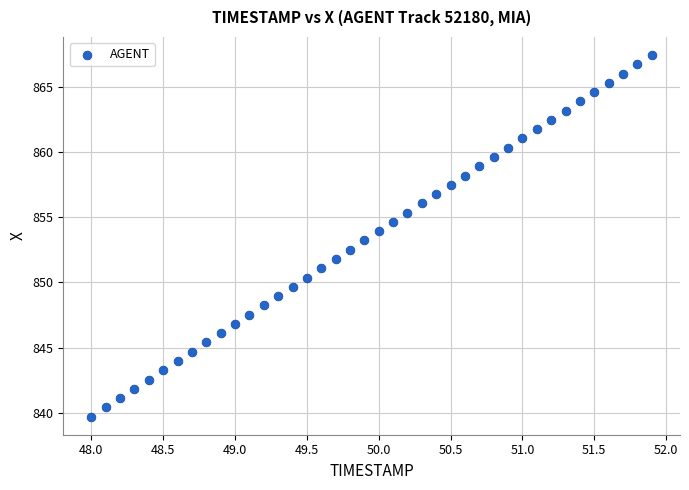

What is the range of Y values (max minus min)?

27.7